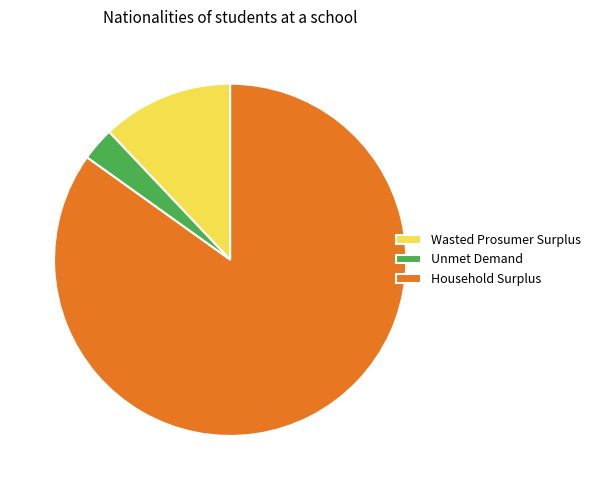

True or false: Household Surplus accounts for 93% of the total.

False